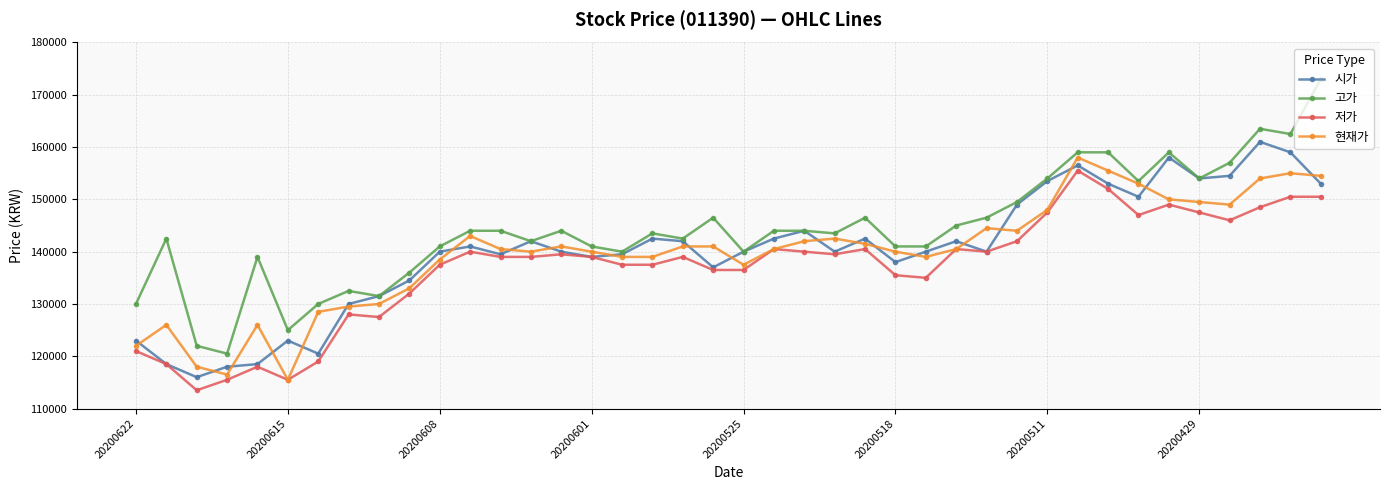

In 시가, how many points are lower than both neighbors (excluding endpoints)?

10